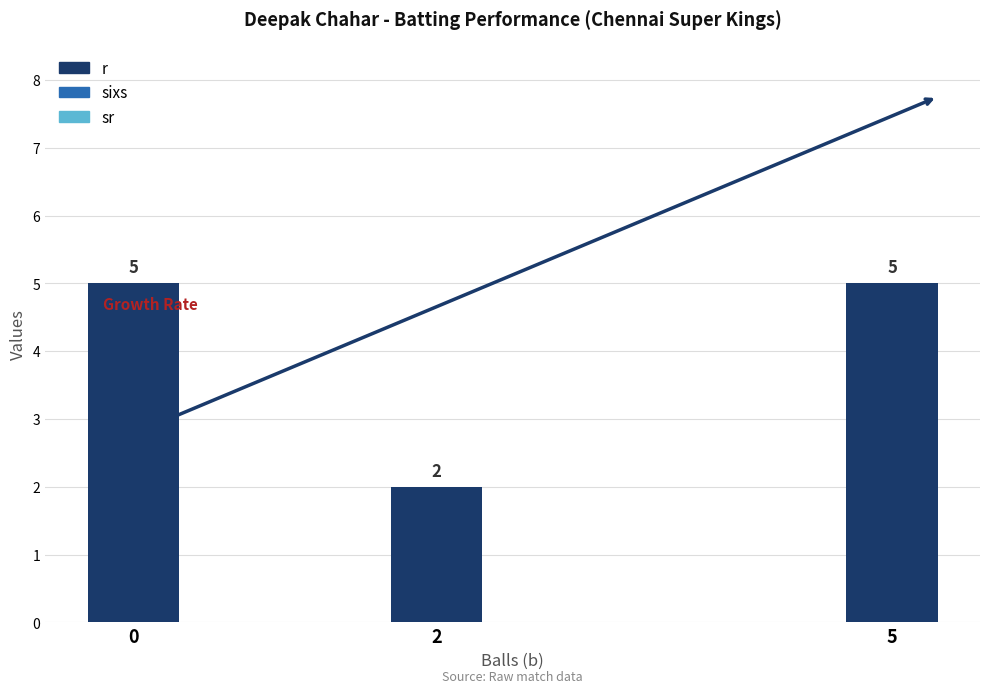

Count the number of data series in this chart.

1